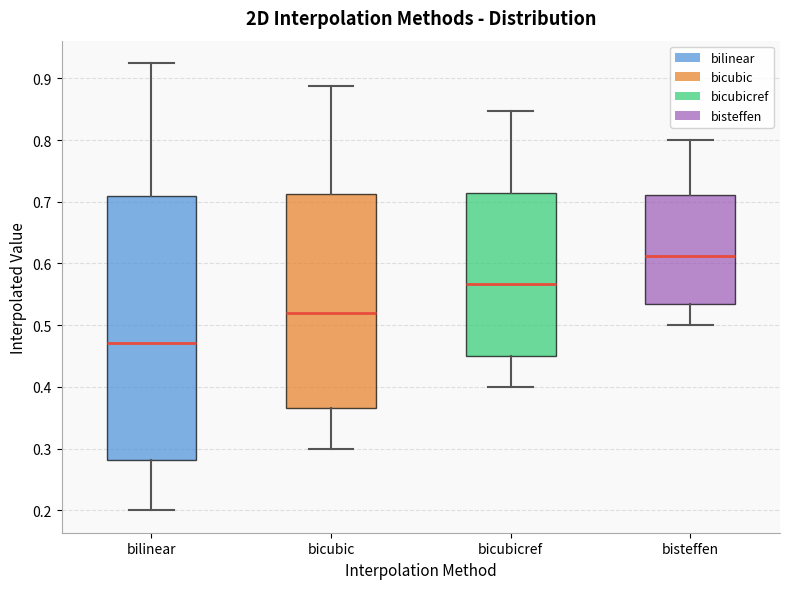

Reading left to right, transcribe this box plot: for each box, give where its median line is, the range the box spans, and where its two whiskers end, as read against the y-axis. The values are not printed on the chart, so give them approximately, as read against the axis.

bilinear: median 0.47, box 0.28 to 0.71, whiskers 0.20 to 0.92
bicubic: median 0.52, box 0.37 to 0.71, whiskers 0.30 to 0.89
bicubicref: median 0.57, box 0.45 to 0.71, whiskers 0.40 to 0.85
bisteffen: median 0.61, box 0.53 to 0.71, whiskers 0.50 to 0.80